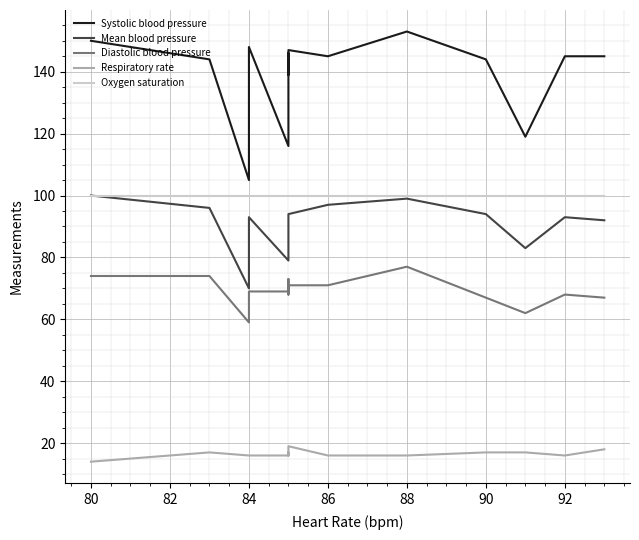

What are all the series names shown in the legend?

Systolic blood pressure, Mean blood pressure, Diastolic blood pressure, Respiratory rate, Oxygen saturation